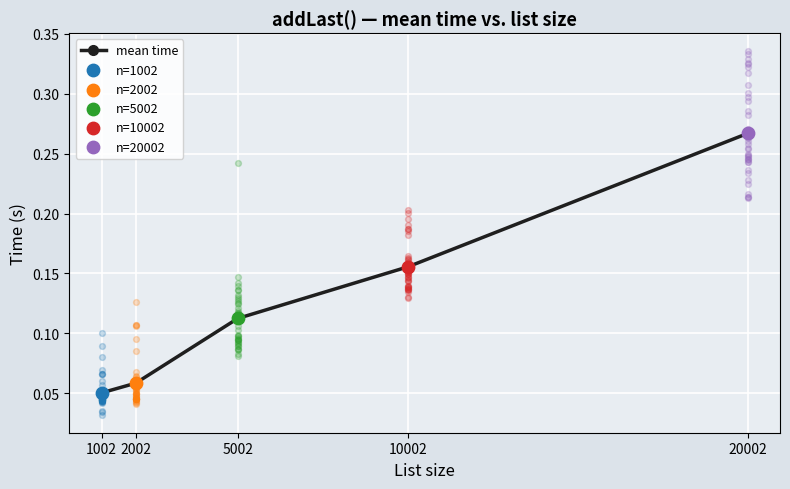

What is the change in value from 5002 to 20002?

+0.2